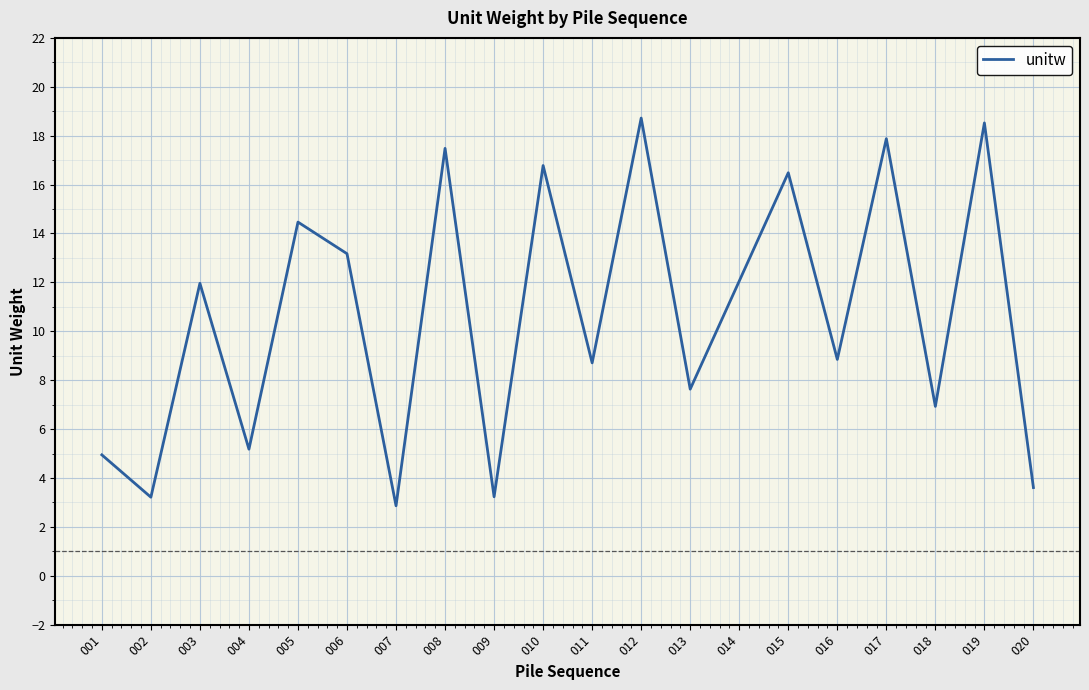

Where is the first local minimum?

002